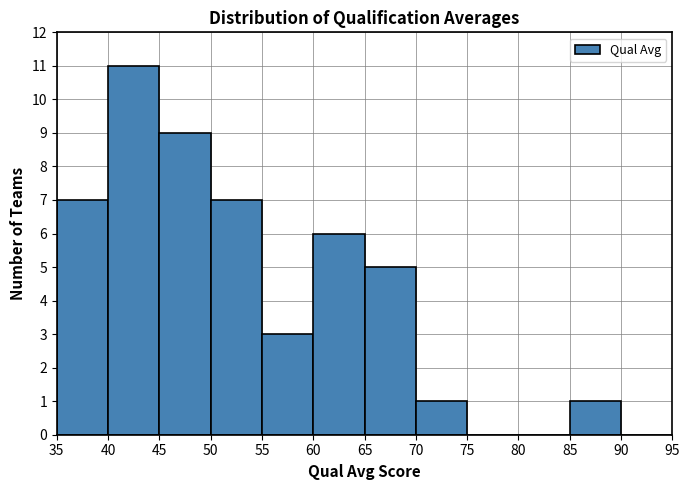

Reading left to right, list every bar in this chart as the range it spans on the x-axis followed by its height. The values are not printed on the chart, so give them approximately, as read against the axis.

35 to 40: 7
40 to 45: 11
45 to 50: 9
50 to 55: 7
55 to 60: 3
60 to 65: 6
65 to 70: 5
70 to 75: 1
75 to 80: 0
80 to 85: 0
85 to 90: 1
90 to 95: 0